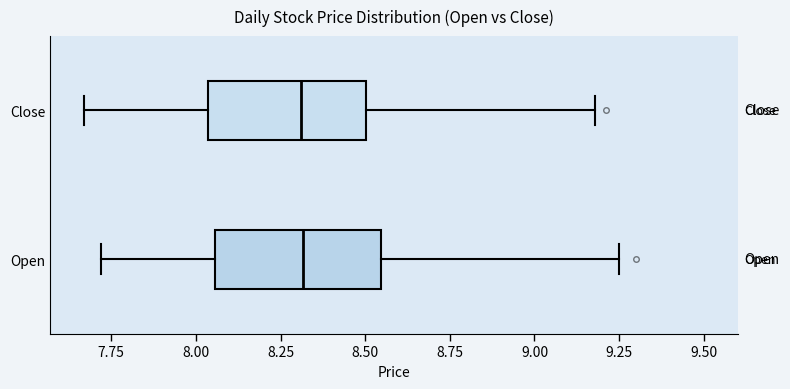

Reading bottom to top, read every box against the x-axis: the position of its median line, the range the box covers, and the ends of its whiskers. The values are not printed on the chart, so give them approximately, as read against the axis.

Open: median 8.30, box 8.05 to 8.55, whiskers 7.70 to 9.25
Close: median 8.30, box 8.05 to 8.50, whiskers 7.65 to 9.20